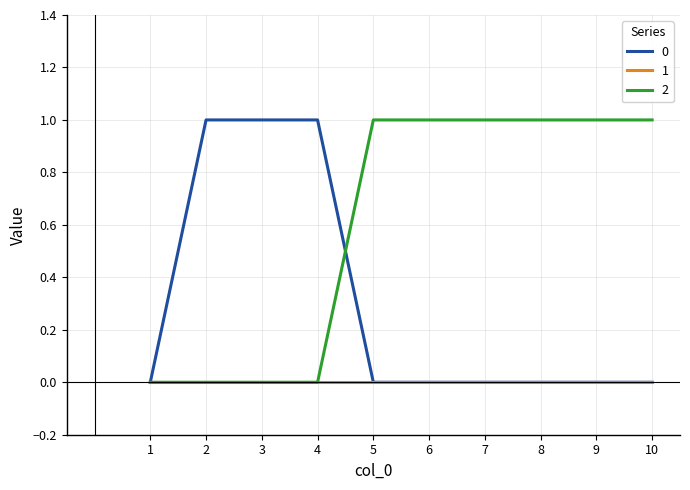

Is it true that 0 equals 0 at 4?

False